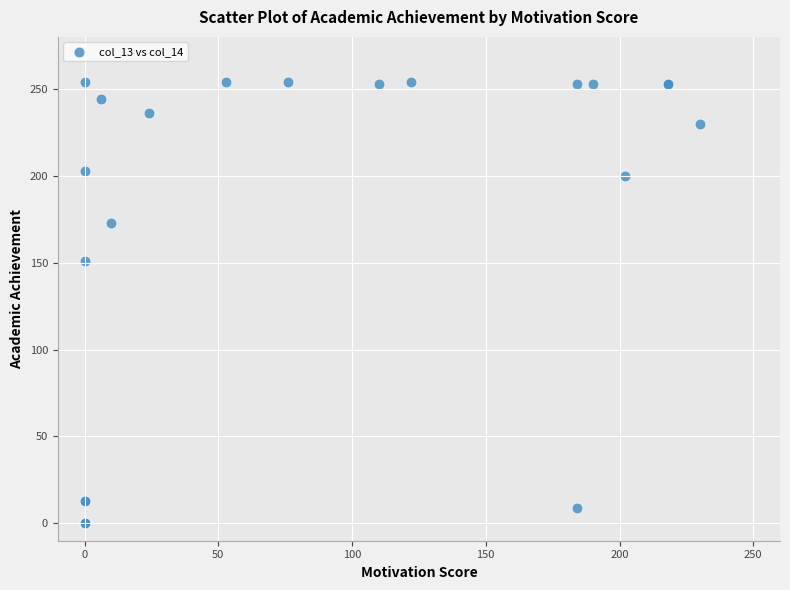

What Y value in the scatter plot is closest to 127?

151